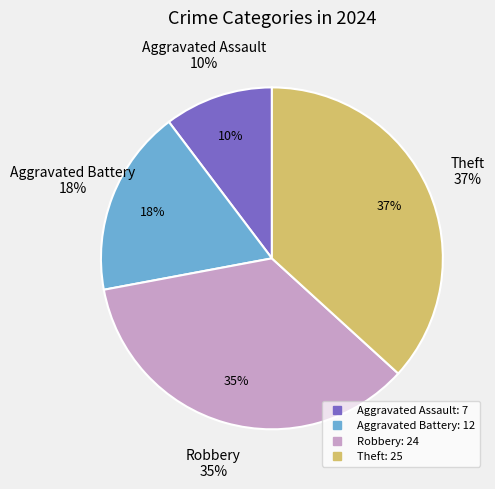

To the nearest percent, what is the difference between the Theft and Aggravated Battery slice percentages?

19%